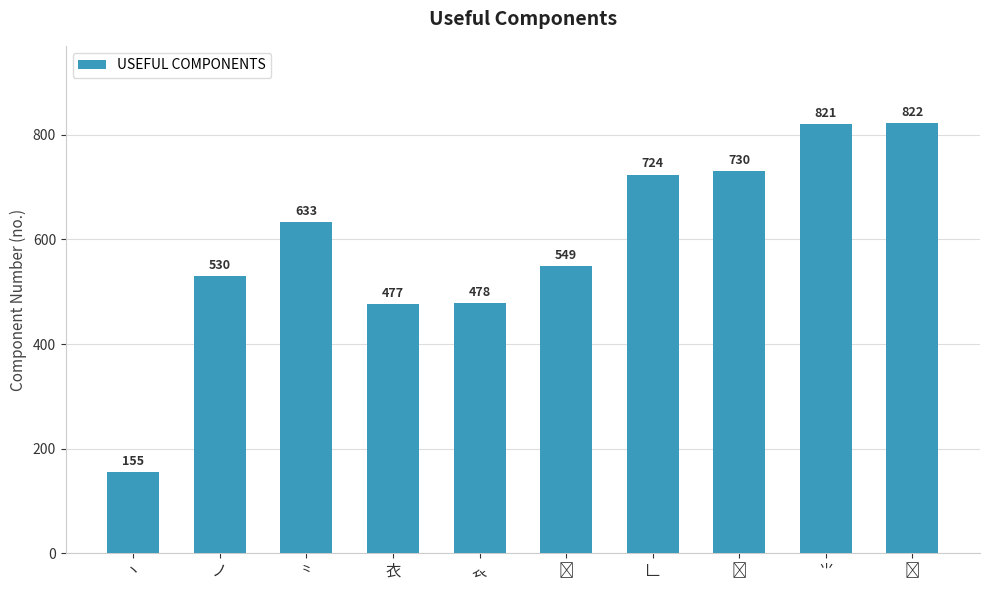

Reading left to right, list all the values displayed in this chart.

155	530	633	477	478	549	724	730	821	822